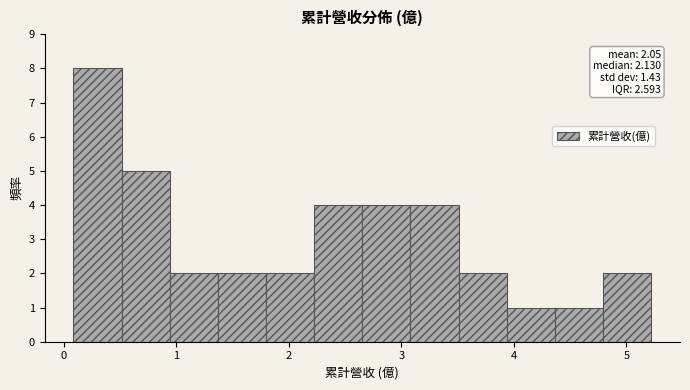

Over which range of the x-axis is the bar tallest?

0.1 to 0.5